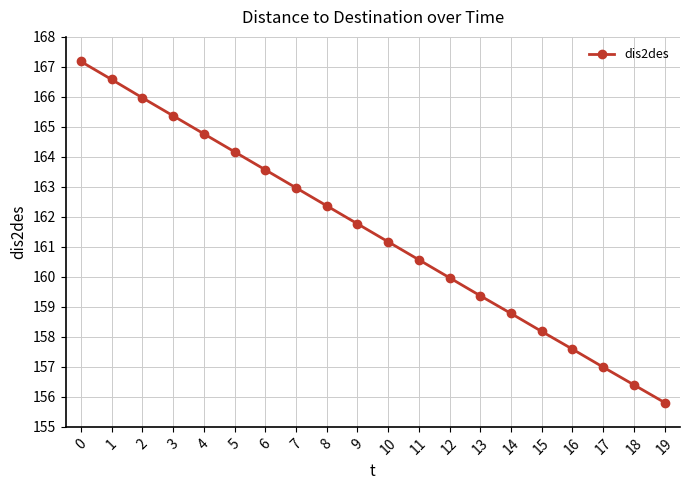

What is the change in value from 6 to 18?

-7.2